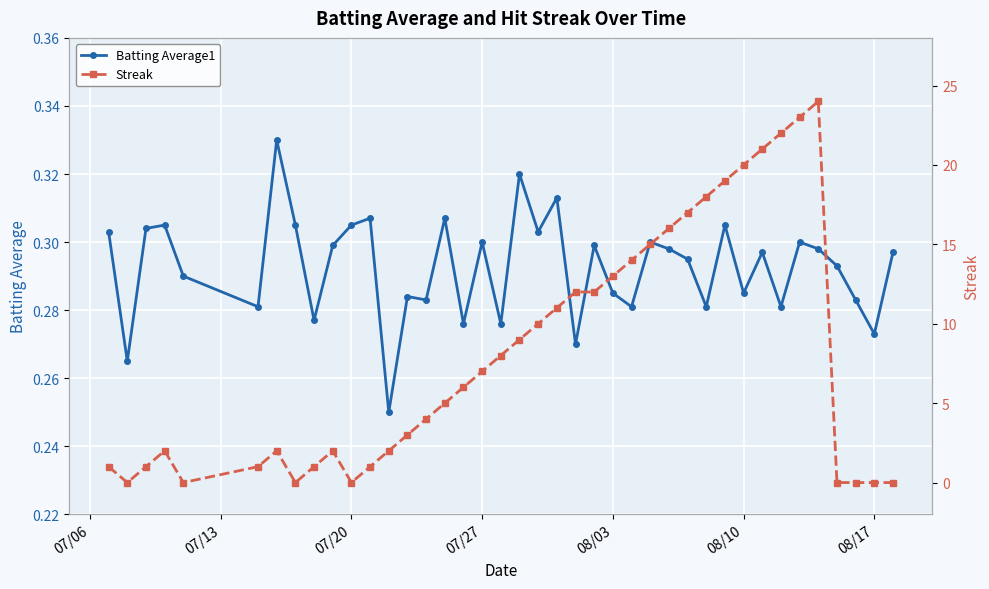

True or false: Batting Average1 has more than 1 interior local peaks.

True